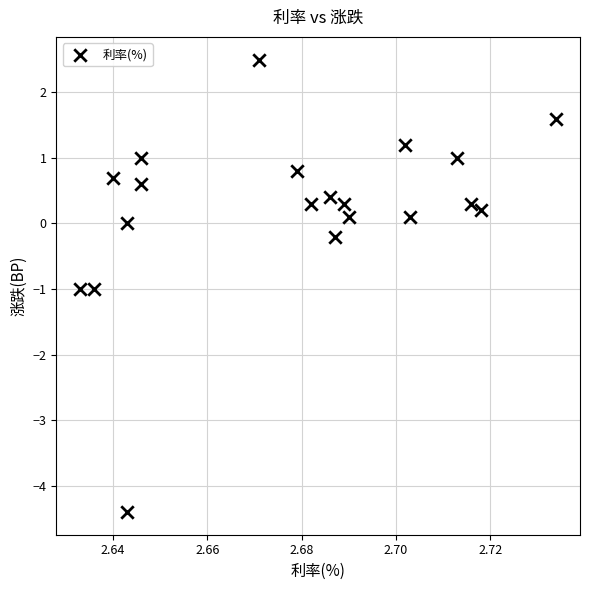

What is the range of Y values (max minus min)?

6.9